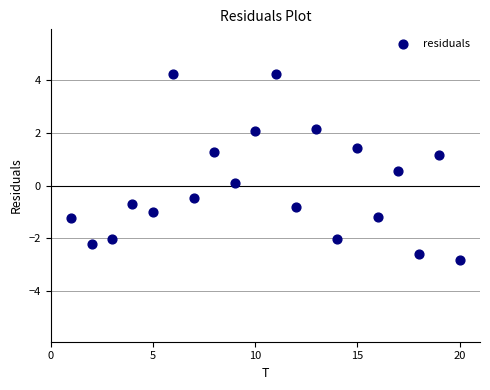

What is the range of Y values (max minus min)?

7.1